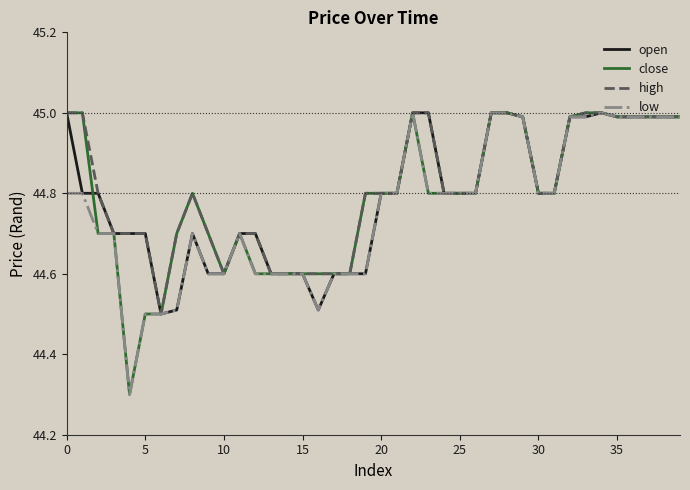

What is the maximum value for close?

45.0